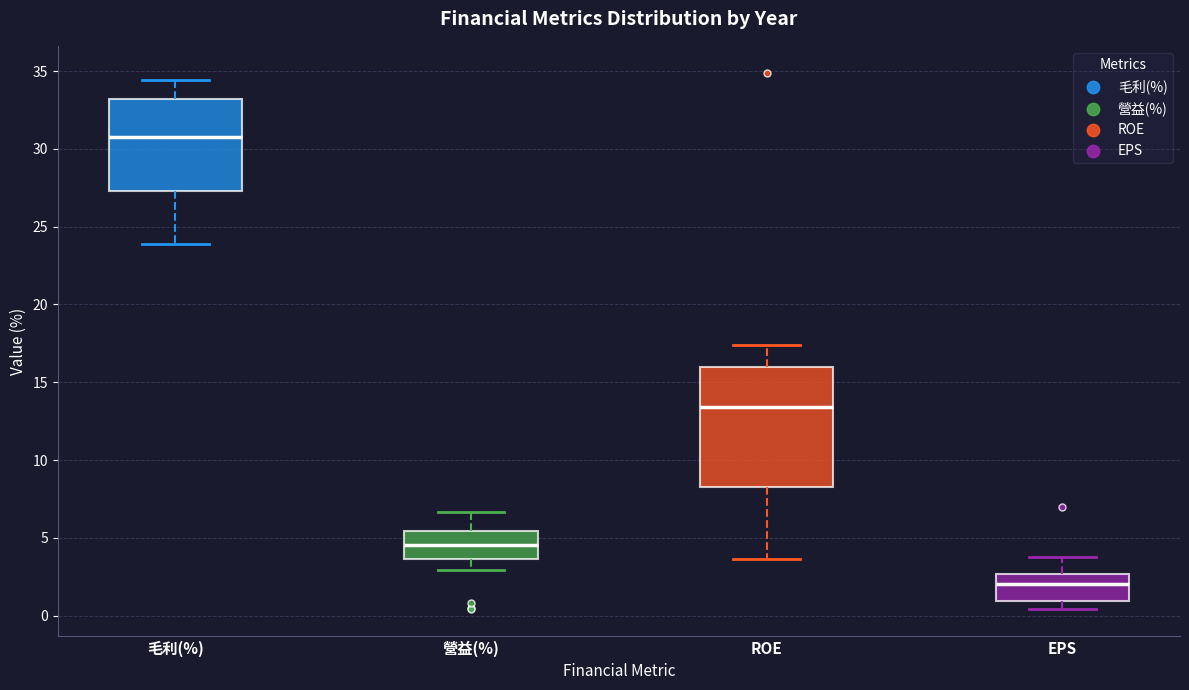

Reading left to right, transcribe this box plot: for each box, give where its median line is, the range the box spans, and where its two whiskers end, as read against the y-axis. The values are not printed on the chart, so give them approximately, as read against the axis.

毛利(%): median 31.0, box 27.5 to 33.0, whiskers 24.0 to 34.5
營益(%): median 4.5, box 3.5 to 5.5, whiskers 3.0 to 6.5
ROE: median 13.5, box 8.5 to 16.0, whiskers 3.5 to 17.5
EPS: median 2.0, box 1.0 to 2.5, whiskers 0.5 to 4.0